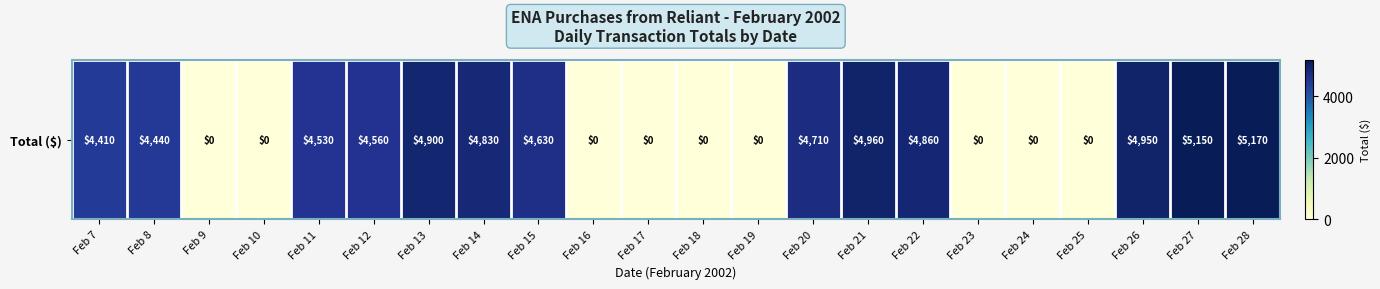

The value at Feb 25 is 2961. True or false?

False